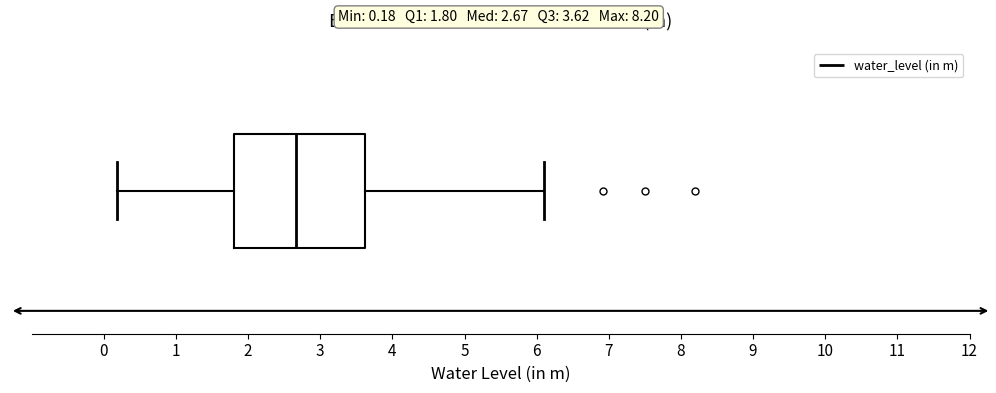

Where does the right whisker of the box end on the x-axis? The values are not printed on the chart, so give them approximately, as read against the axis.

6.1